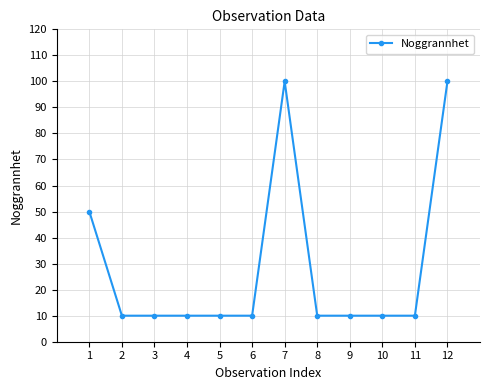

What is the smallest value displayed?

10